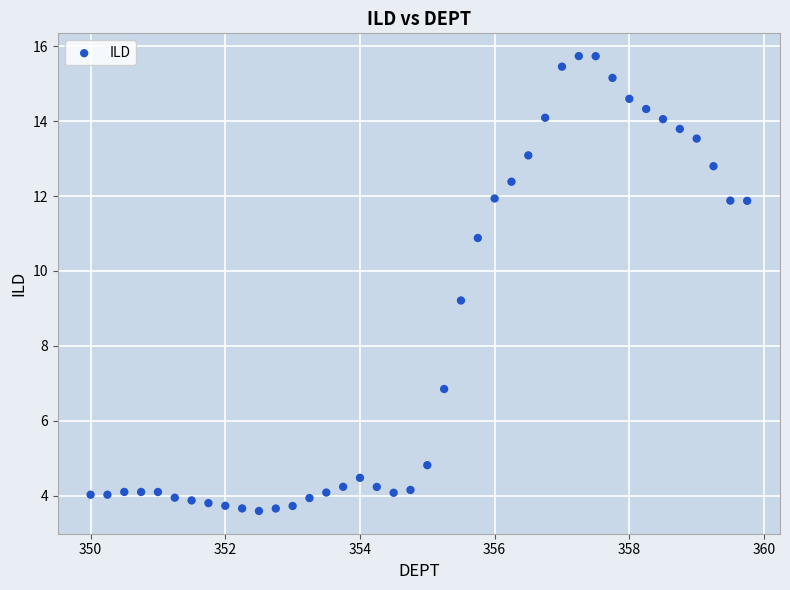

What is the range of X values (max minus min)?

9.8